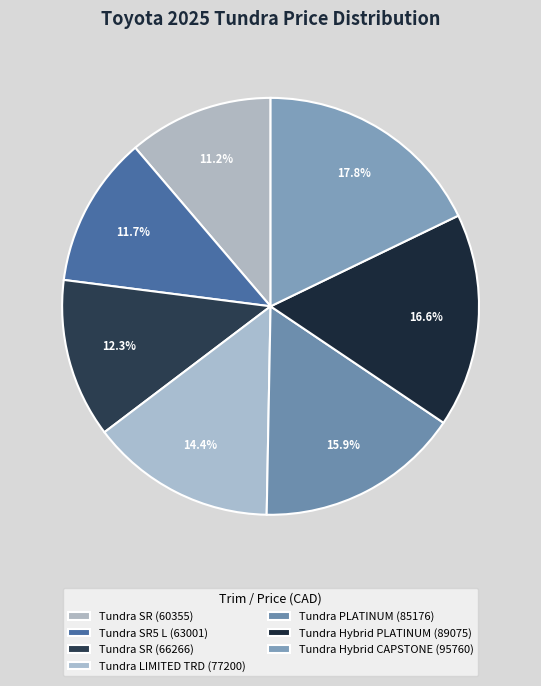

How many segments does this pie chart have?

7